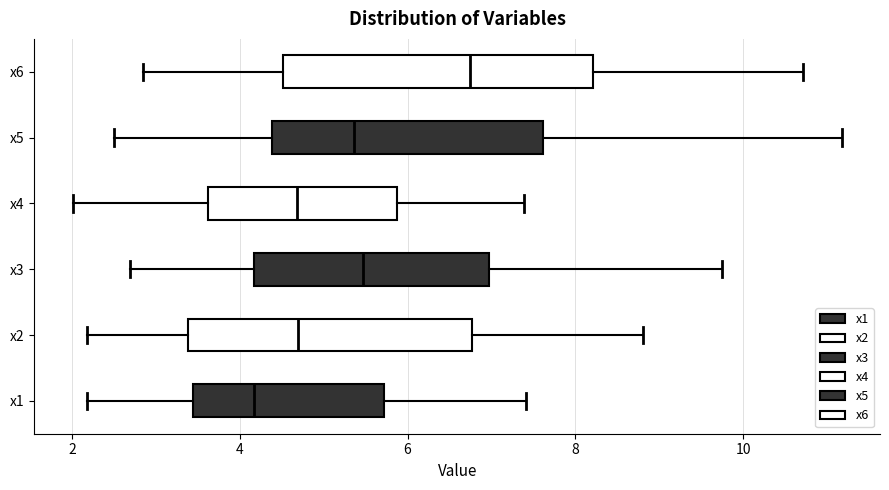

Reading bottom to top, read every box against the x-axis: the position of its median line, the range the box covers, and the ends of its whiskers. The values are not printed on the chart, so give them approximately, as read against the axis.

x1: median 4.2, box 3.4 to 5.8, whiskers 2.2 to 7.4
x2: median 4.6, box 3.4 to 6.8, whiskers 2.2 to 8.8
x3: median 5.4, box 4.2 to 7.0, whiskers 2.6 to 9.8
x4: median 4.6, box 3.6 to 5.8, whiskers 2.0 to 7.4
x5: median 5.4, box 4.4 to 7.6, whiskers 2.4 to 11.2
x6: median 6.8, box 4.6 to 8.2, whiskers 2.8 to 10.8